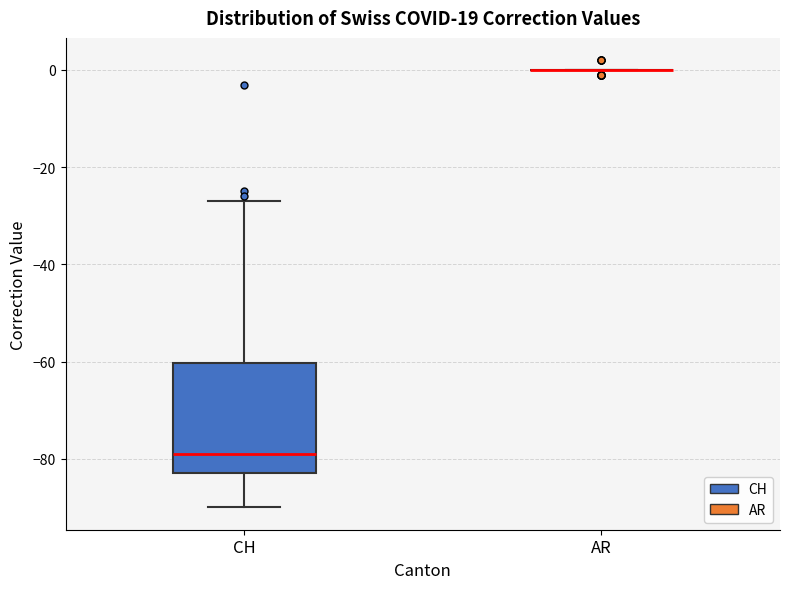

Where does the median line of the box for CH sit on the y-axis? The values are not printed on the chart, so give them approximately, as read against the axis.

-78